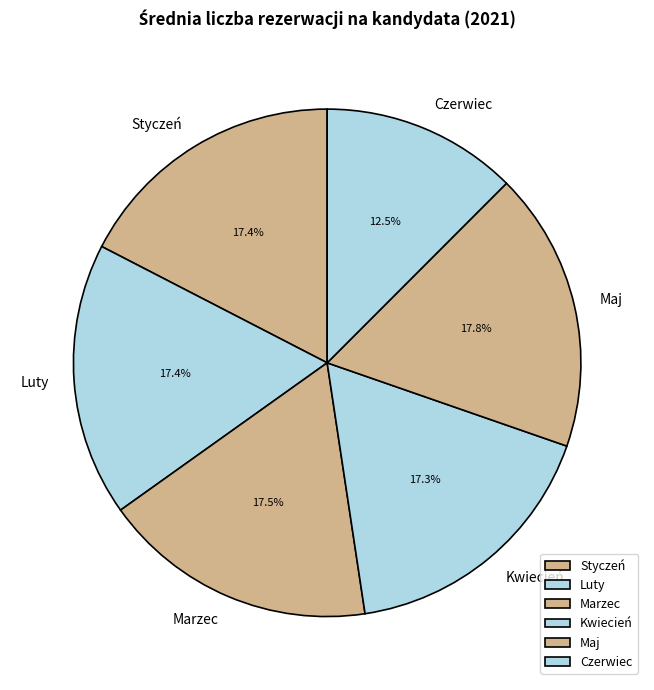

Is there a majority slice in this chart?

No